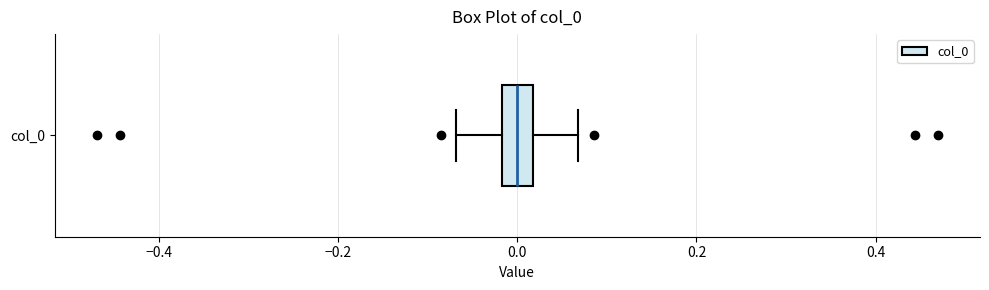

Where does the median line of the box for col_0 sit on the x-axis? The values are not printed on the chart, so give them approximately, as read against the axis.

0.00